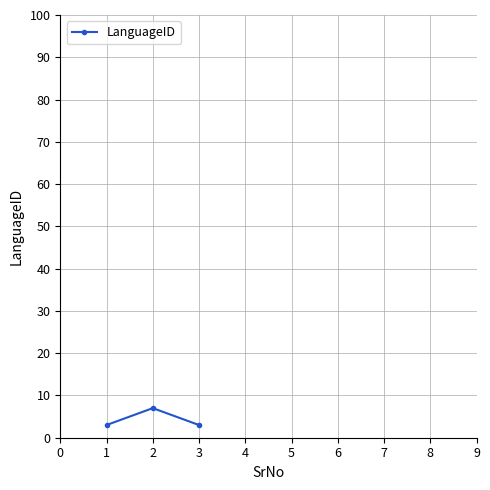

Is it true that the value at 2 is 7?

True